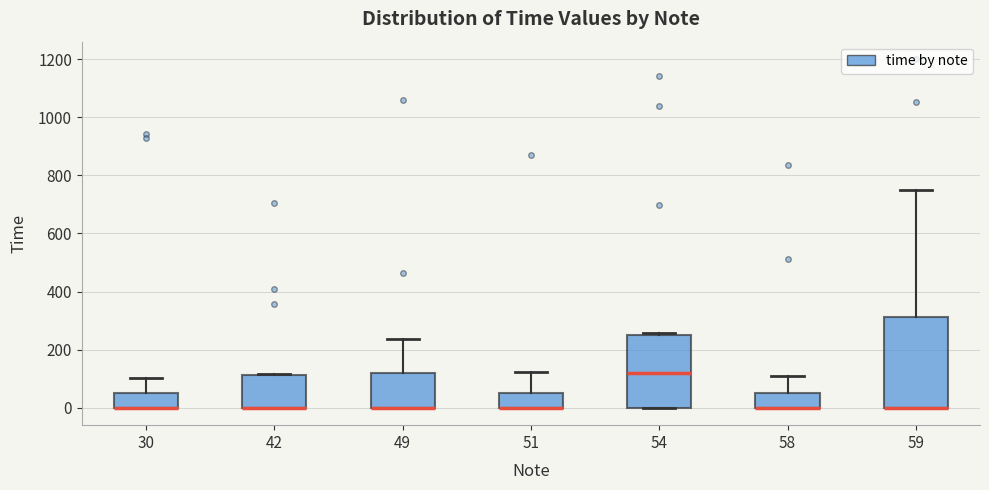

Reading left to right, read every box against the y-axis: the position of its median line, the range the box covers, and the ends of its whiskers. The values are not printed on the chart, so give them approximately, as read against the axis.

30: median 0 (drawn on the box's lower edge), box 0 to 40, whiskers 0 to 100
42: median 0 (drawn on the box's lower edge), box 0 to 120, whiskers 0 to 120
49: median 0 (drawn on the box's lower edge), box 0 to 120, whiskers 0 to 240
51: median 0 (drawn on the box's lower edge), box 0 to 60, whiskers 0 to 120
54: median 120, box 0 to 240, whiskers 0 to 260
58: median 0 (drawn on the box's lower edge), box 0 to 60, whiskers 0 to 100
59: median 0 (drawn on the box's lower edge), box 0 to 320, whiskers 0 to 760